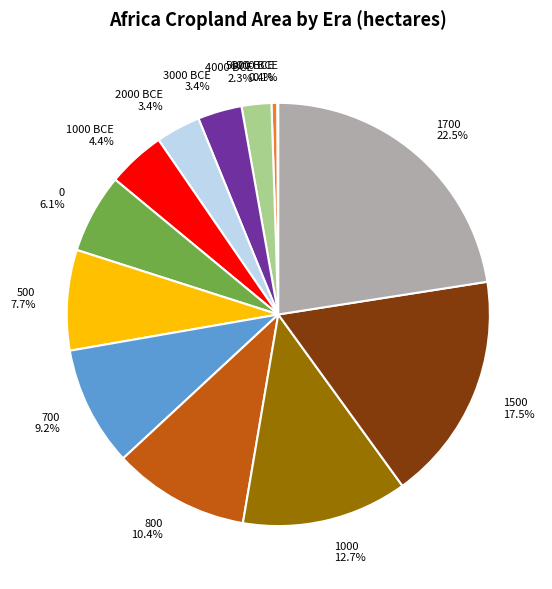

What is the ratio of the value at 800 to the value at 1700?

0.5